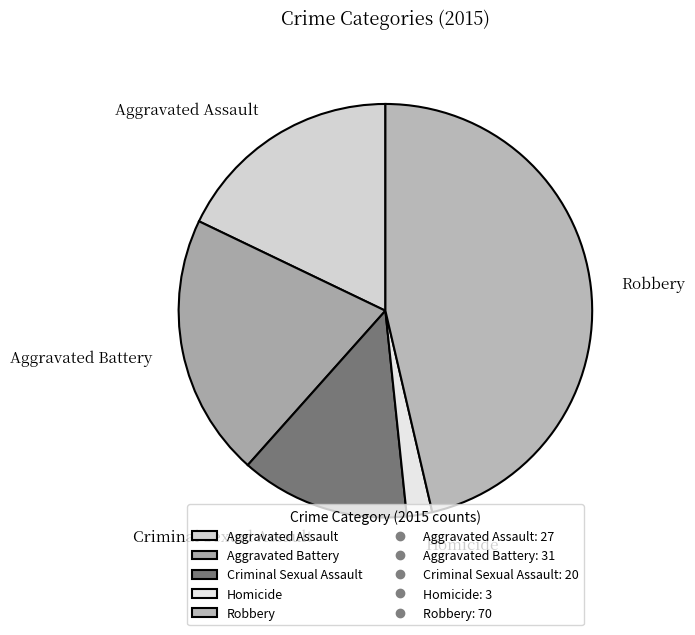

How many segments does this pie chart have?

5